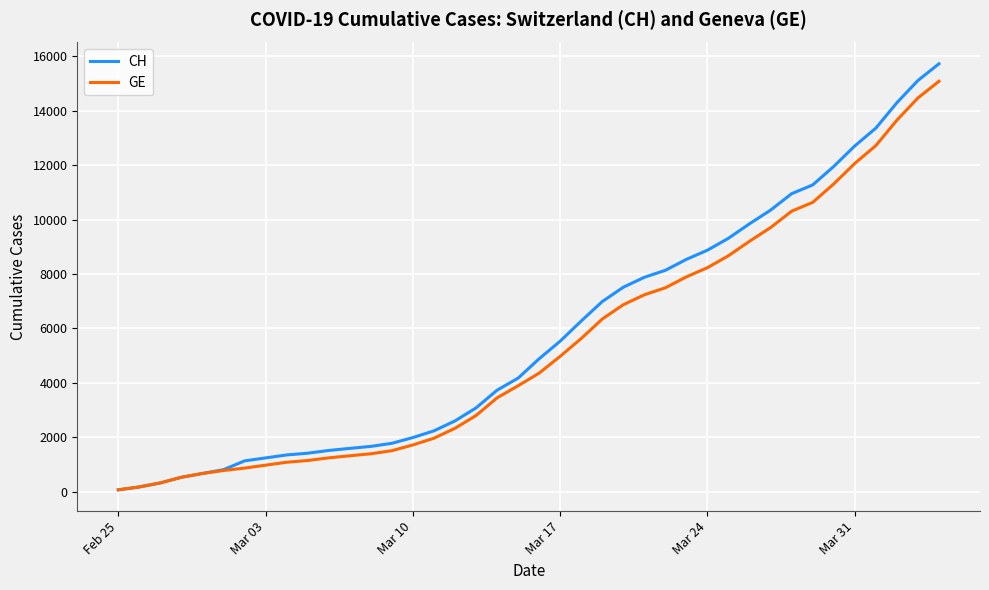

List the series in order of their overall mean, lowest first.

GE, CH